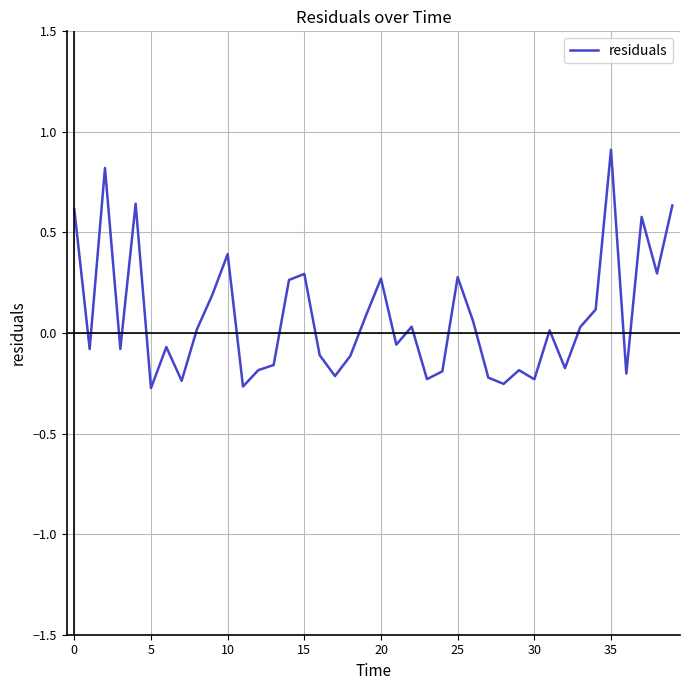

True or false: the data has more than 1 interior local peaks.

True